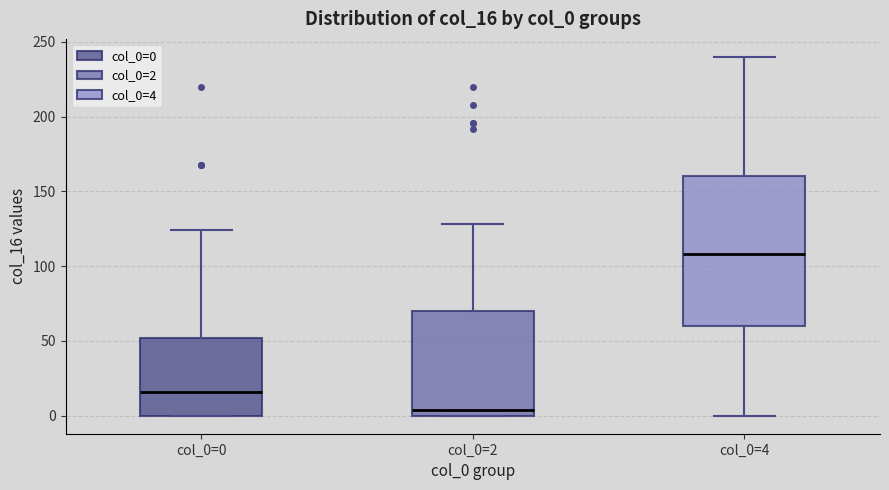

Which box's median line is the lowest?

col_0=2